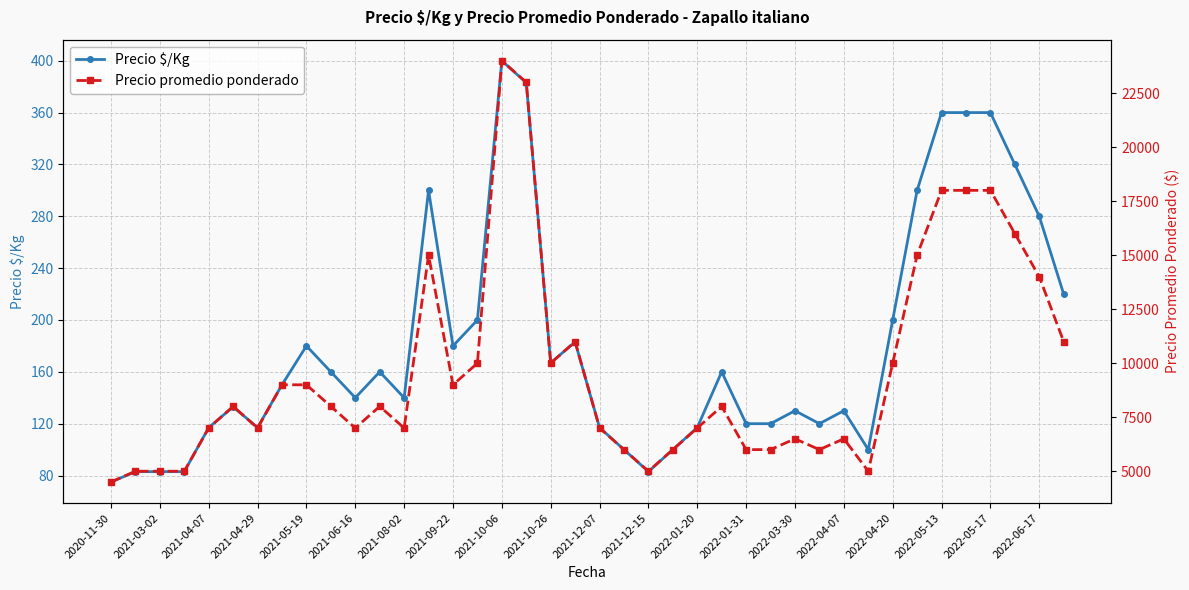

What are all the series names shown in the legend?

Precio $/Kg, Precio promedio ponderado